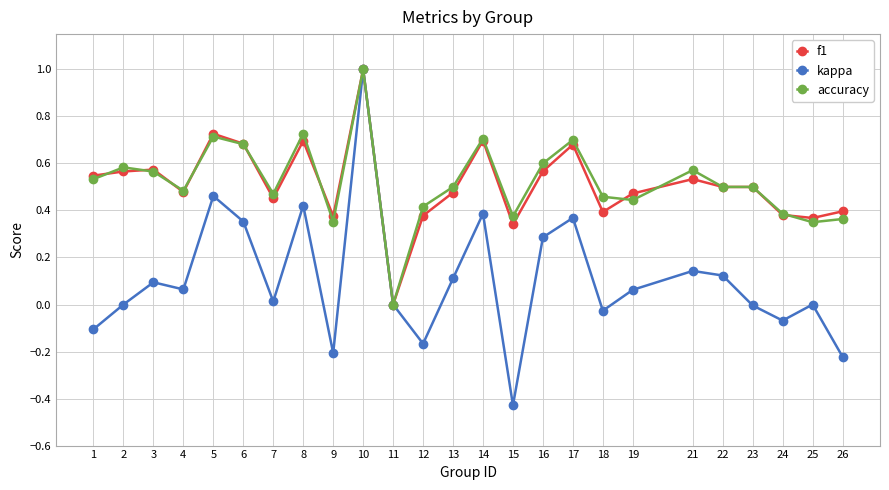

True or false: accuracy and f1 intersect in this chart.

True